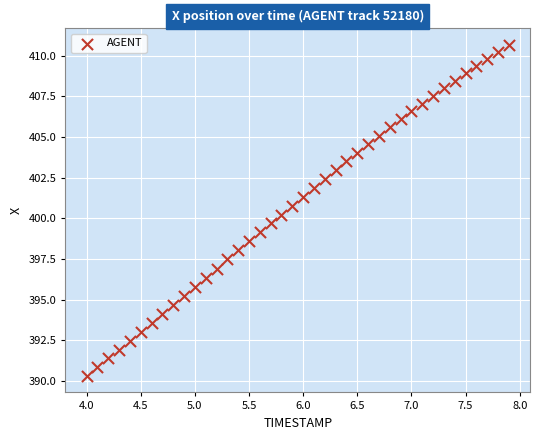

What is the range of X values (max minus min)?

3.9